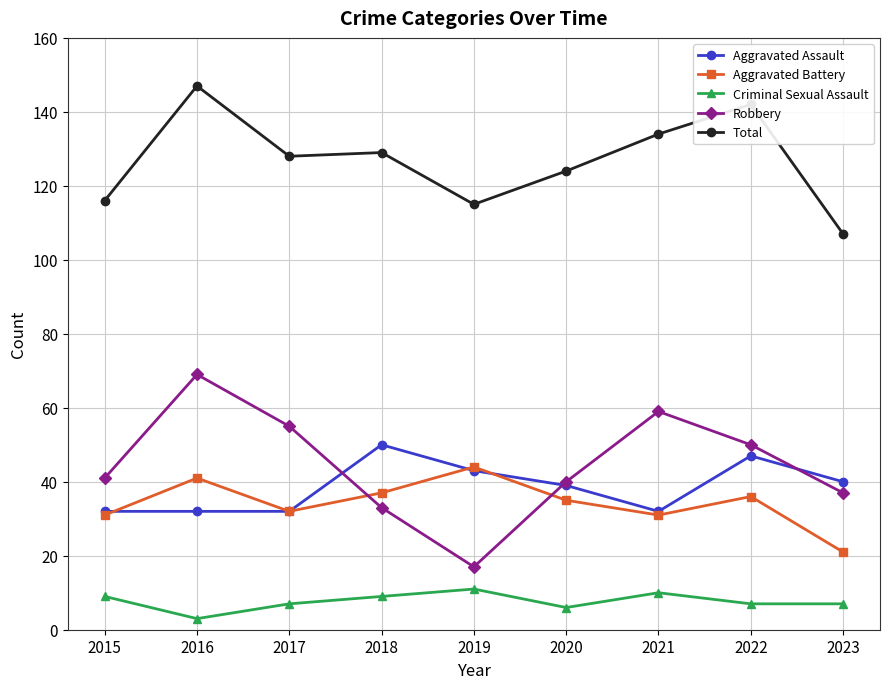

How many data points in Aggravated Assault are less than 39?

4